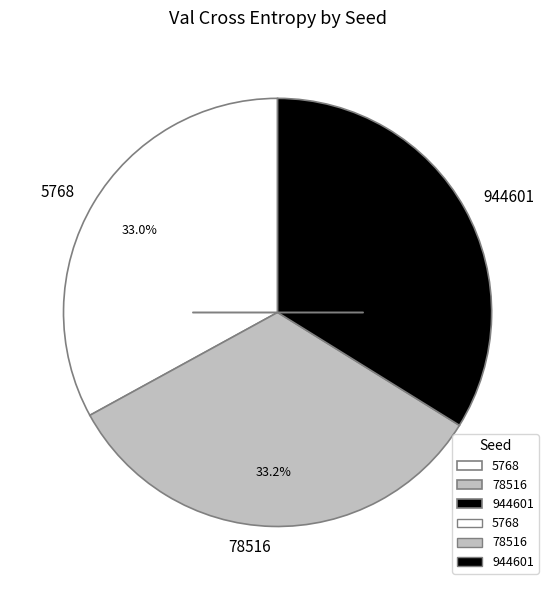

Which slice is the largest?

944601